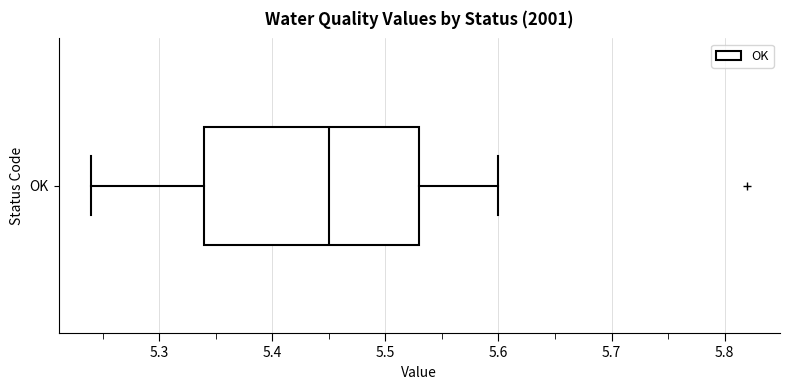

Read this box plot against the x-axis: the position of the median line, the range covered by the box, and the ends of both whiskers. The values are not printed on the chart, so give them approximately, as read against the axis.

median 5.45, box 5.34 to 5.53, whiskers 5.24 to 5.60